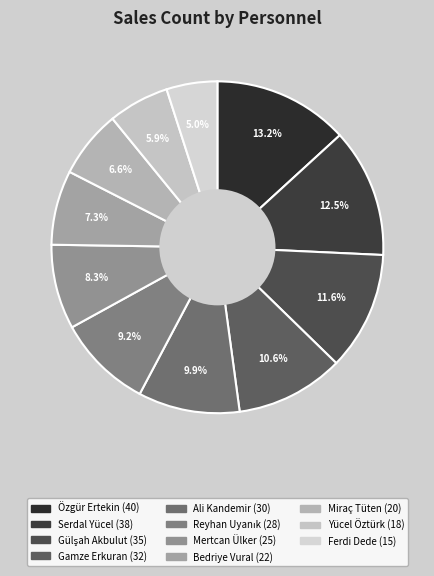

What percentage is NOT represented by Miraç Tüten?

93.4%